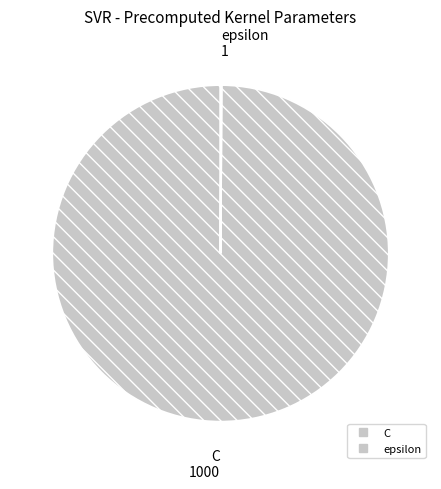

Is it true that epsilon is 9% of the pie?

False